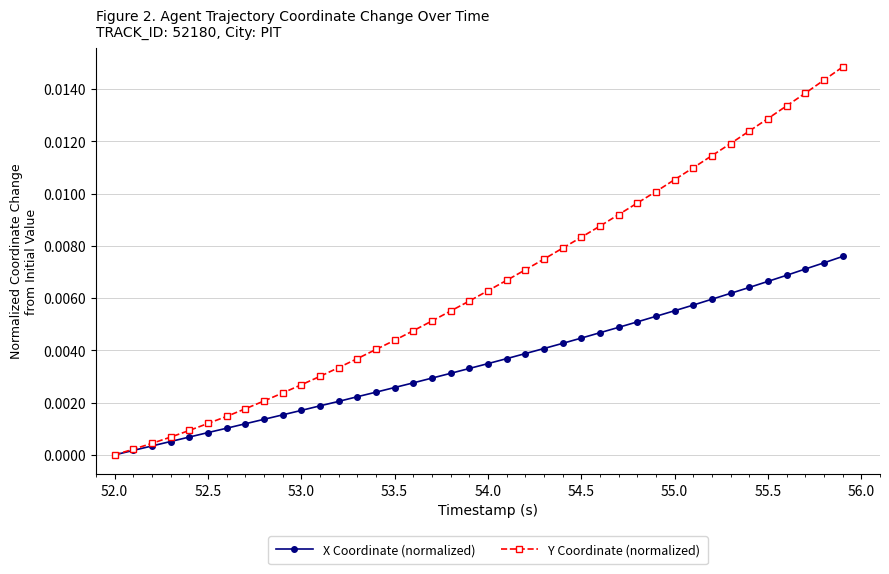

Which series has the widest spread of values?

Y Coordinate (normalized)